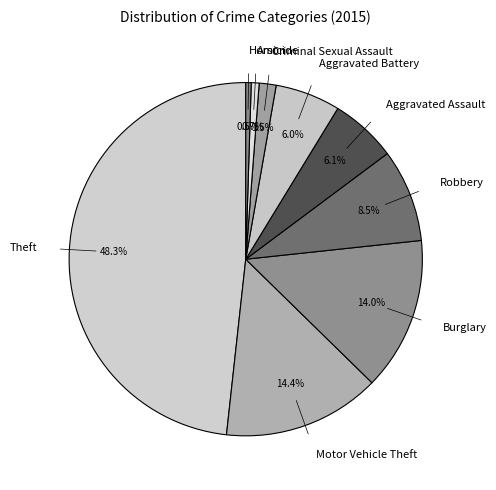

What is the largest slice in the pie chart?

Theft